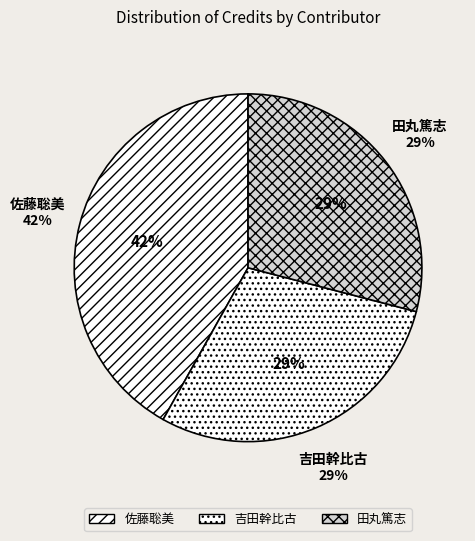

Combined, do 吉田幹比古 (2224613) and 田丸篤志 (1214280) account for over 50%?

Yes